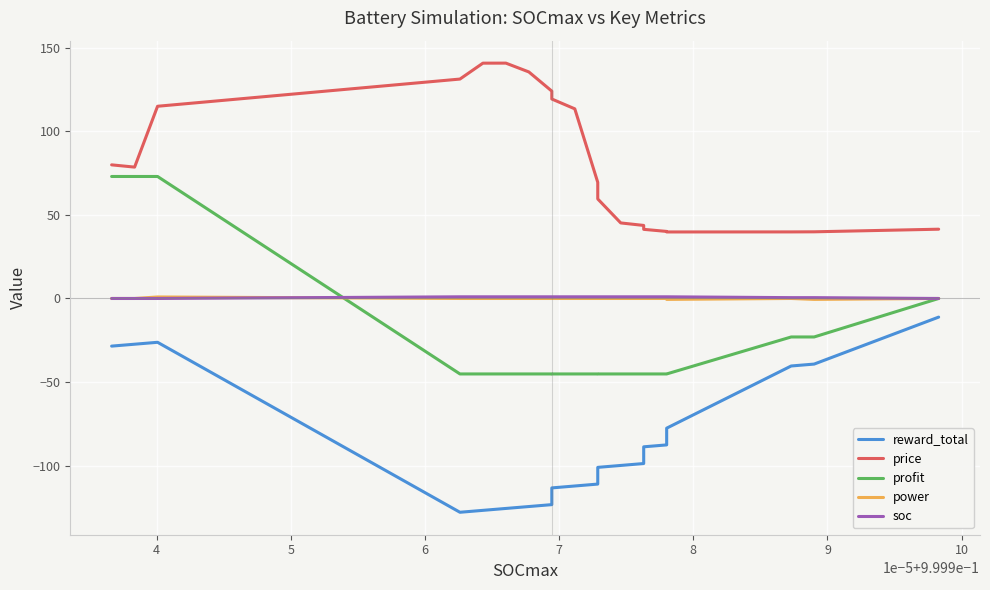

How many data points in price are less than 78?

10